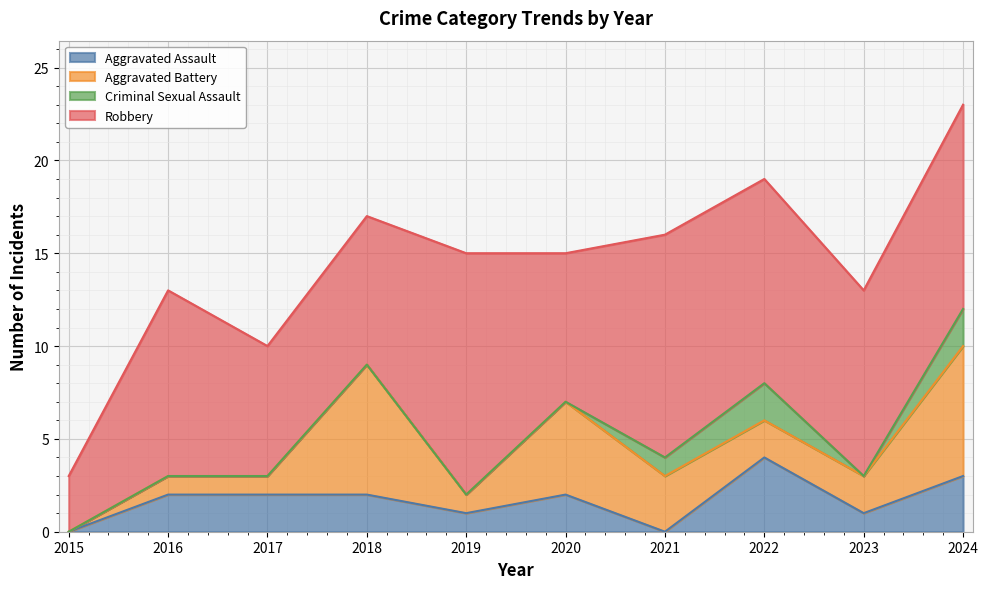

At which category is the sum across all series the highest?

2024